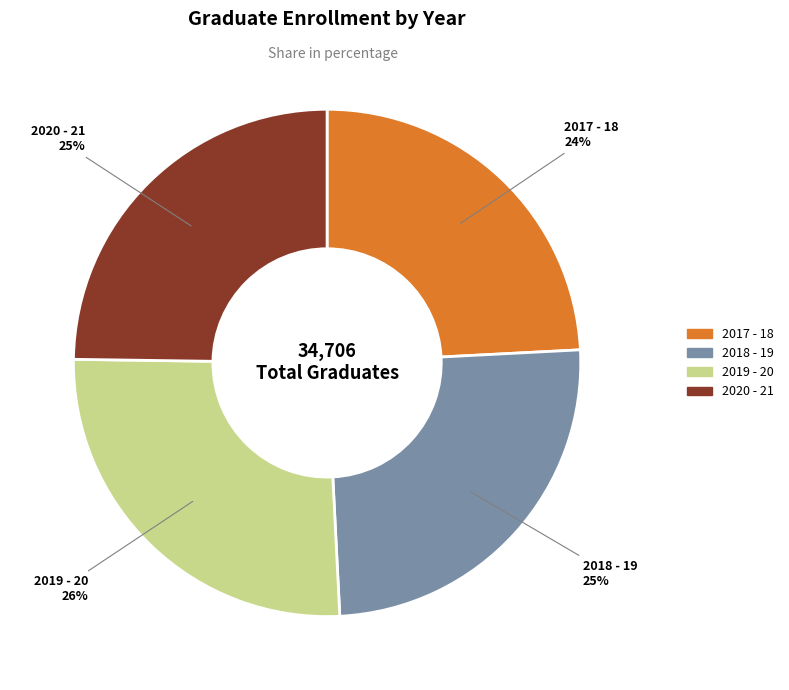

To the nearest percent, what percentage of the pie is 2018 - 19?

25%